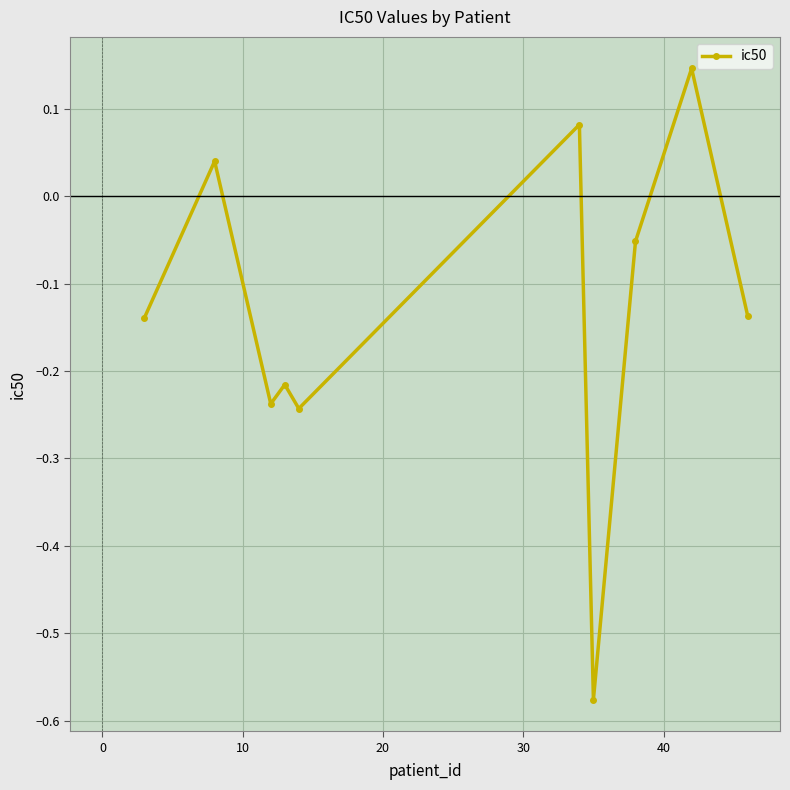

What is the sum of all values?

-1.3